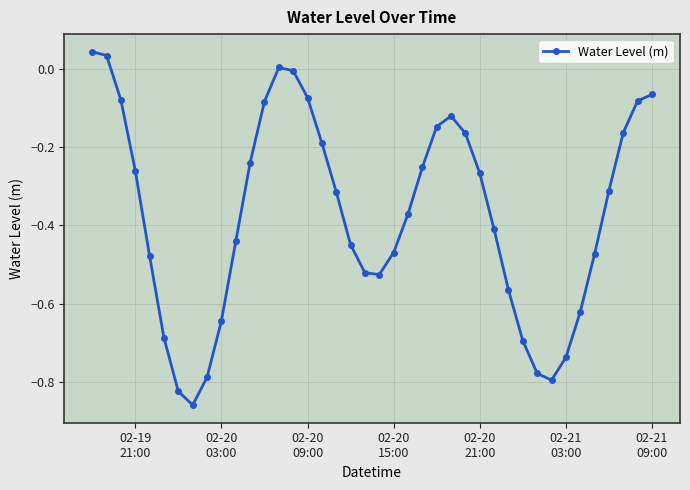

True or false: there are more than 0 points higher than both neighbors.

True